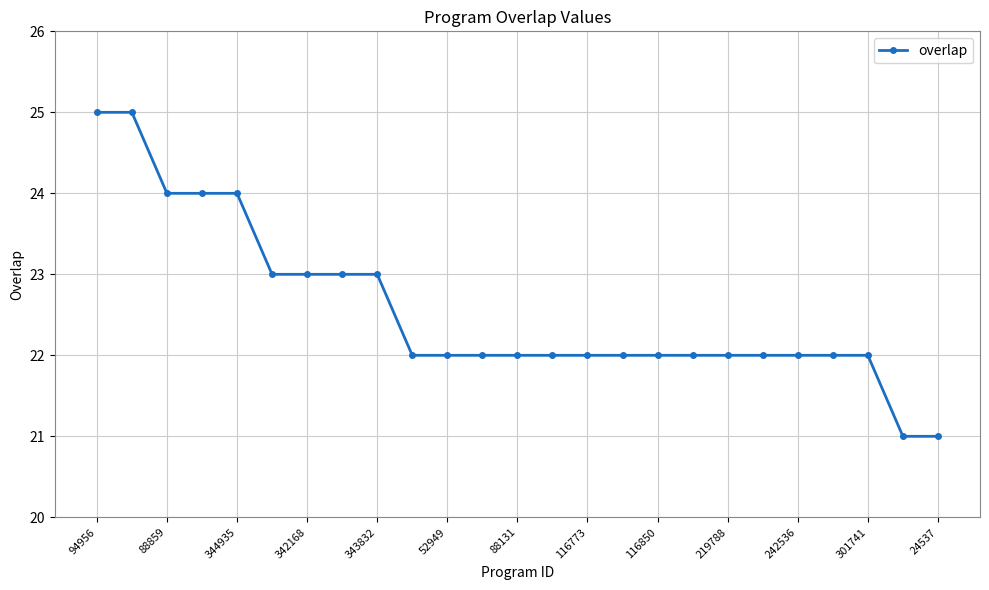

What is the smallest value displayed?

21